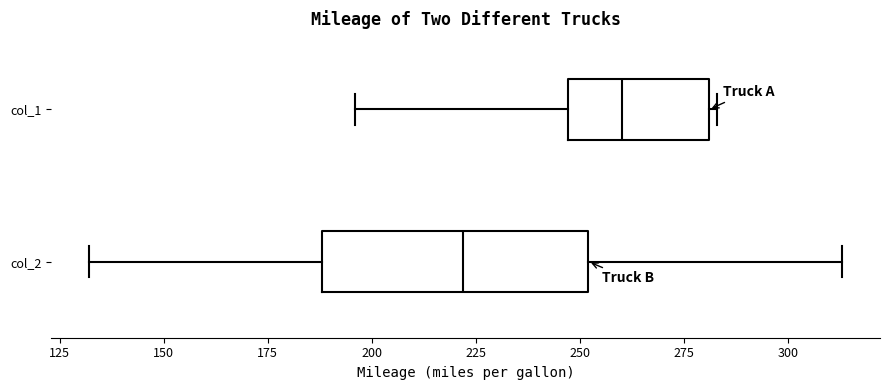

Reading bottom to top, read every box against the x-axis: the position of its median line, the range the box covers, and the ends of its whiskers. The values are not printed on the chart, so give them approximately, as read against the axis.

col_2: median 220, box 190 to 250, whiskers 130 to 315
col_1: median 260, box 245 to 280, whiskers 195 to 285